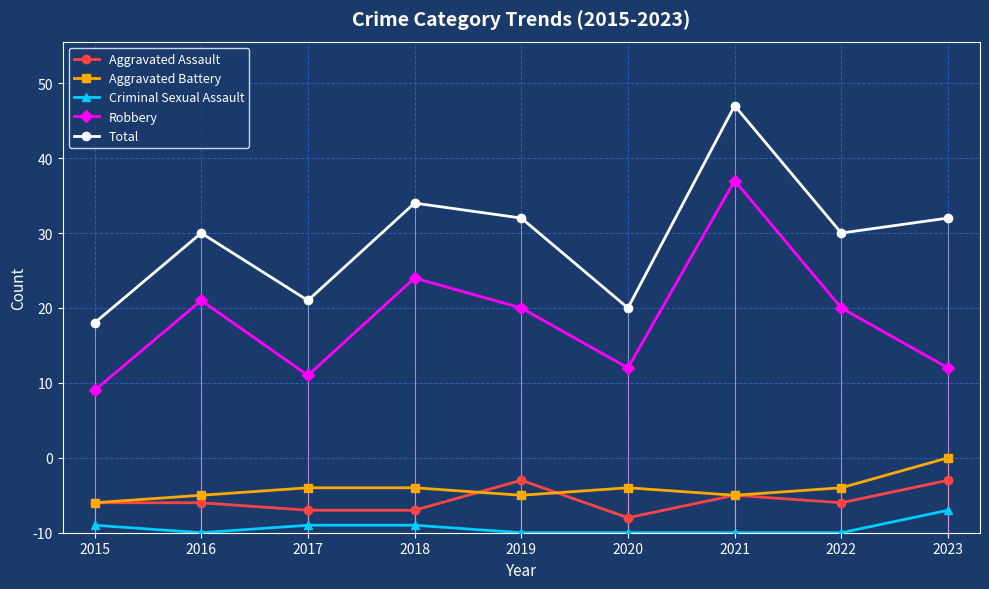

List the labels in order of Criminal Sexual Assault value, smallest first.

2016, 2019, 2020, 2021, 2022, 2015, 2017, 2018, 2023